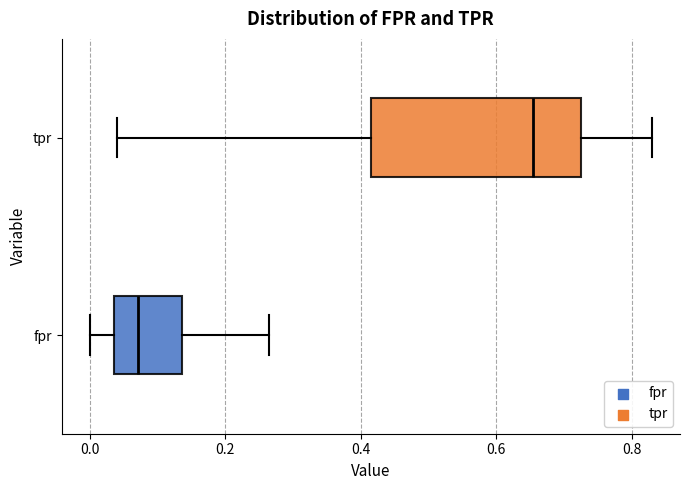

Comparing the boxes themselves (not the whiskers), which one is the widest?

tpr